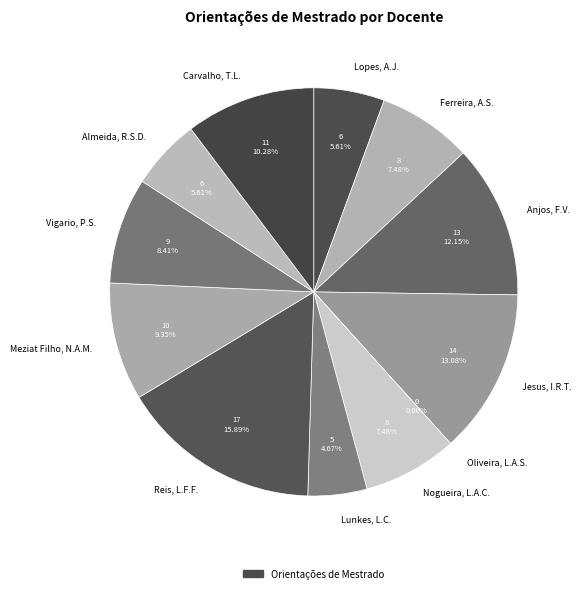

Combined, do PATRICIA DOS SANTOS VIGARIO and ARTHUR DE SA FERREIRA account for over 50%?

No